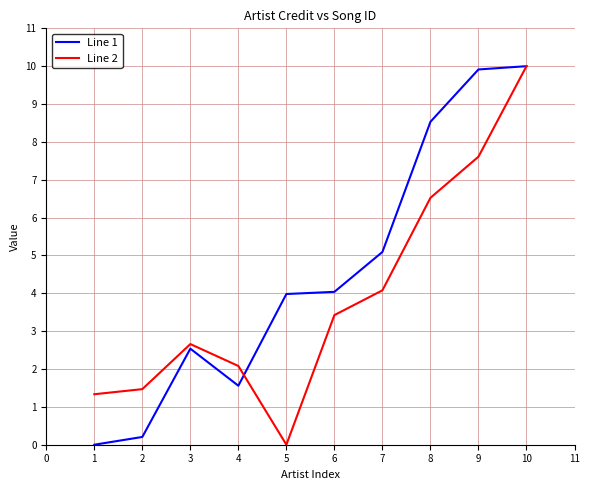

Rank the series by their average value, from lowest to highest.

Line 2, Line 1